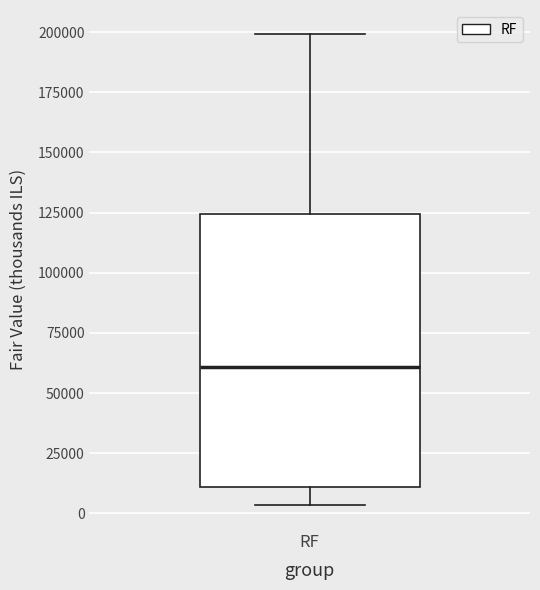

Where is the lower edge of the box for RF on the y-axis? The values are not printed on the chart, so give them approximately, as read against the axis.

10000